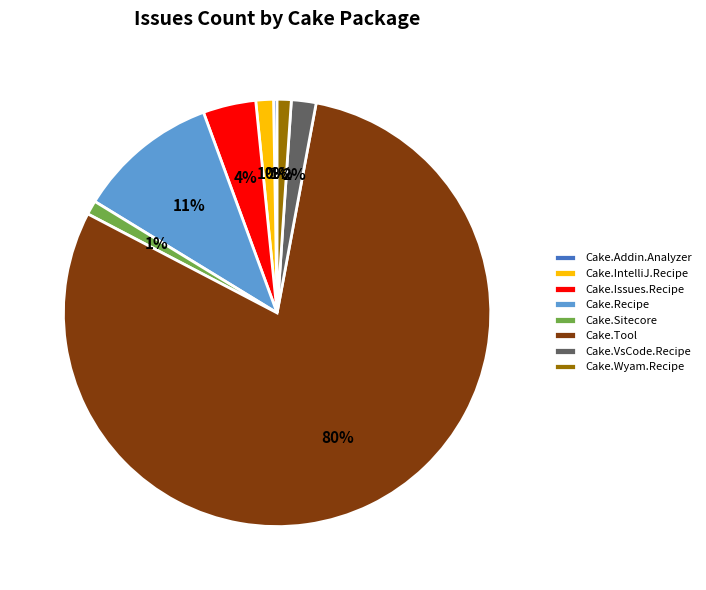

To the nearest percent, what portion does Cake.Wyam.Recipe represent?

1%